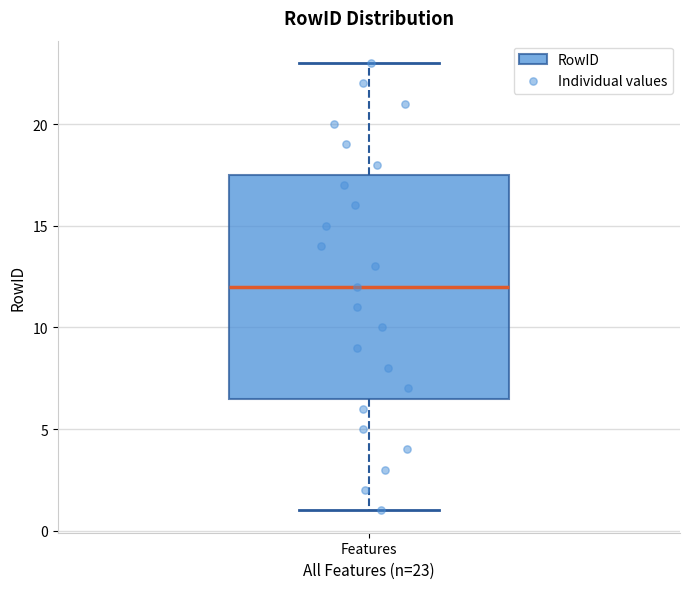

Where does the upper whisker of the box for Features end on the y-axis? The values are not printed on the chart, so give them approximately, as read against the axis.

23.0